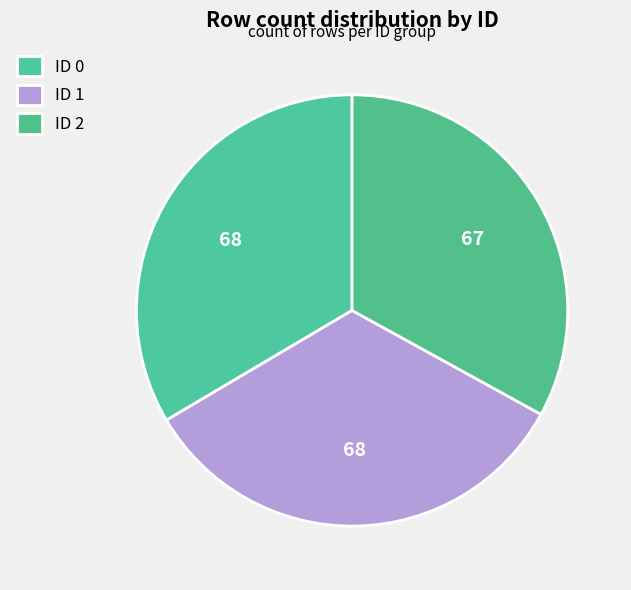

Count the number of slices in the pie.

3